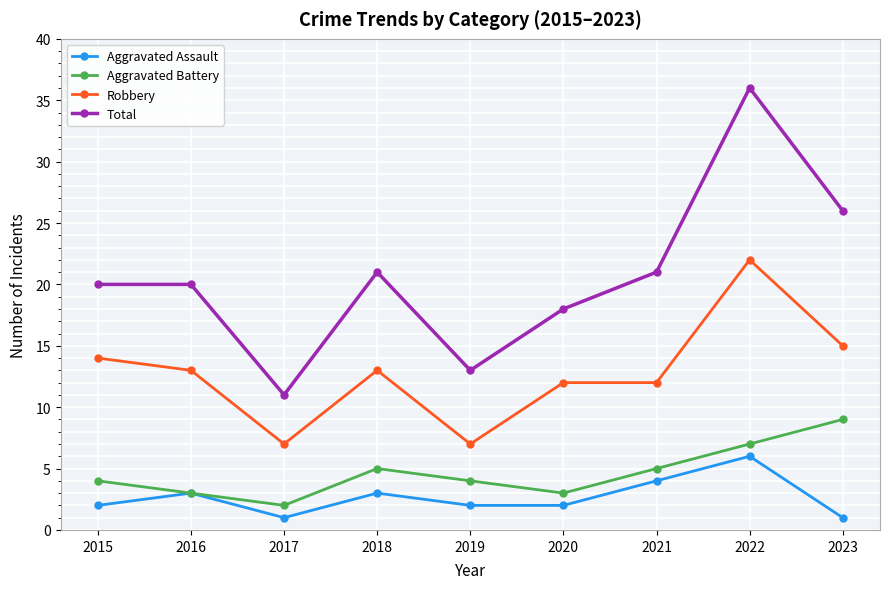

How many lines are shown in the chart?

4